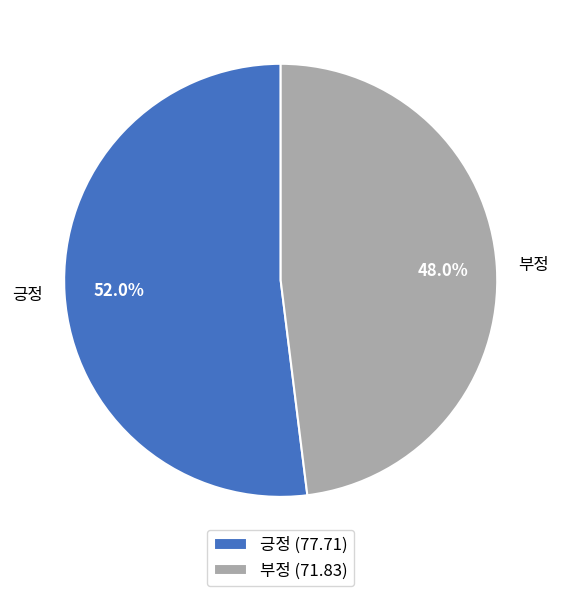

Count the number of slices in the pie.

2